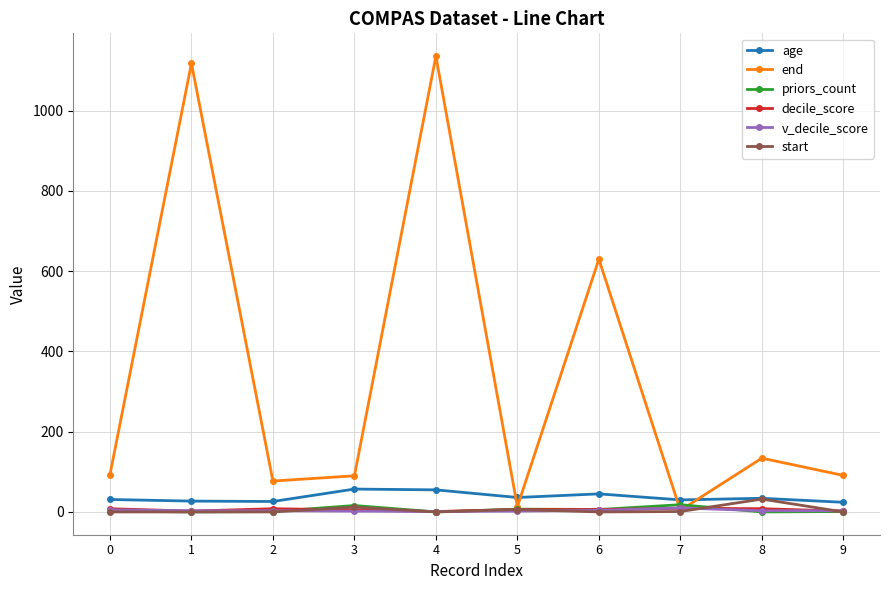

True or false: priors_count has more than 1 interior local peaks.

True